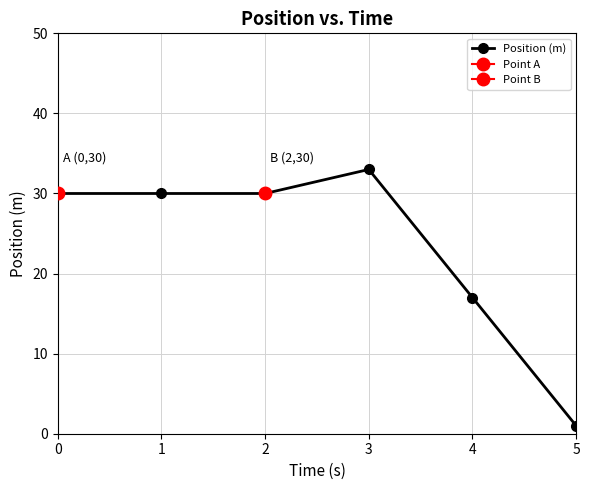

Reading left to right, what are all the values shown in this chart?

30	30	30	33	17	1